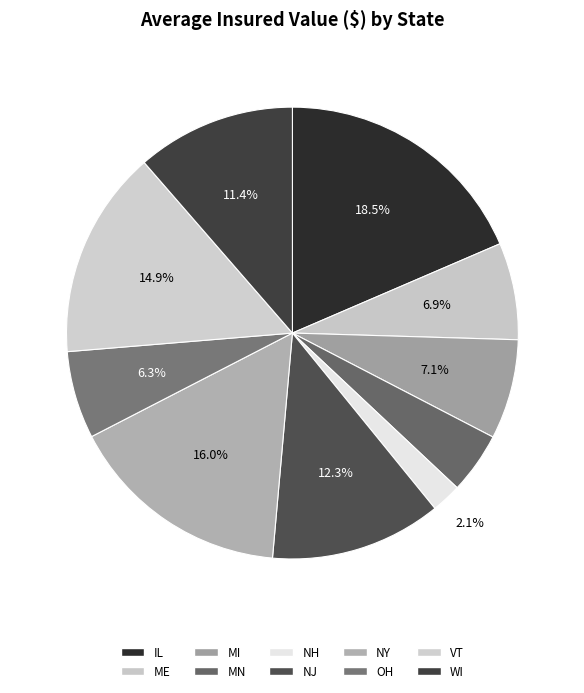

Is there a majority slice in this chart?

No